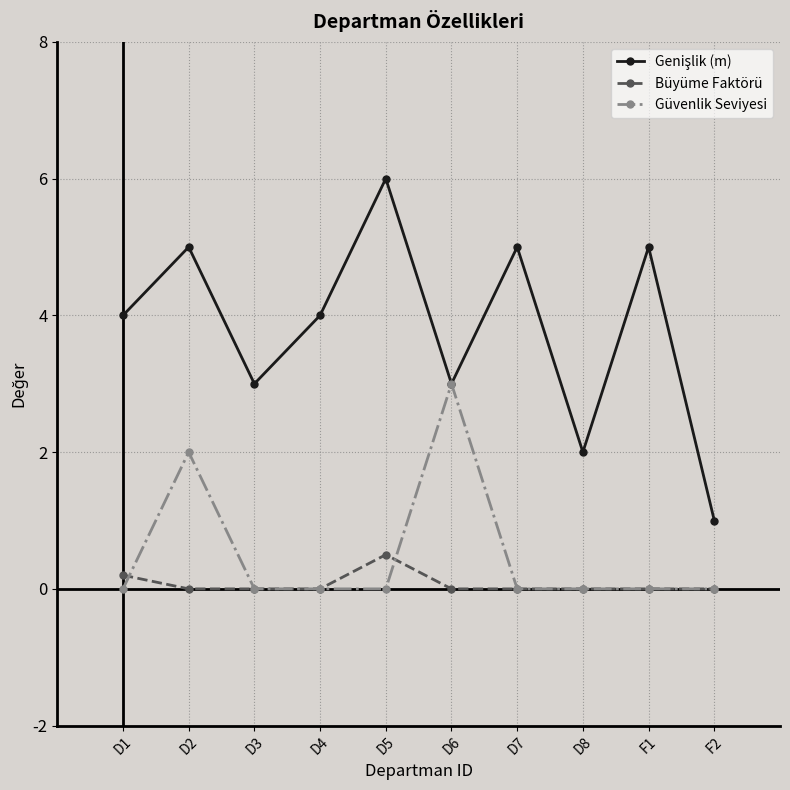

What is the label of the 9th point from the left?

F1